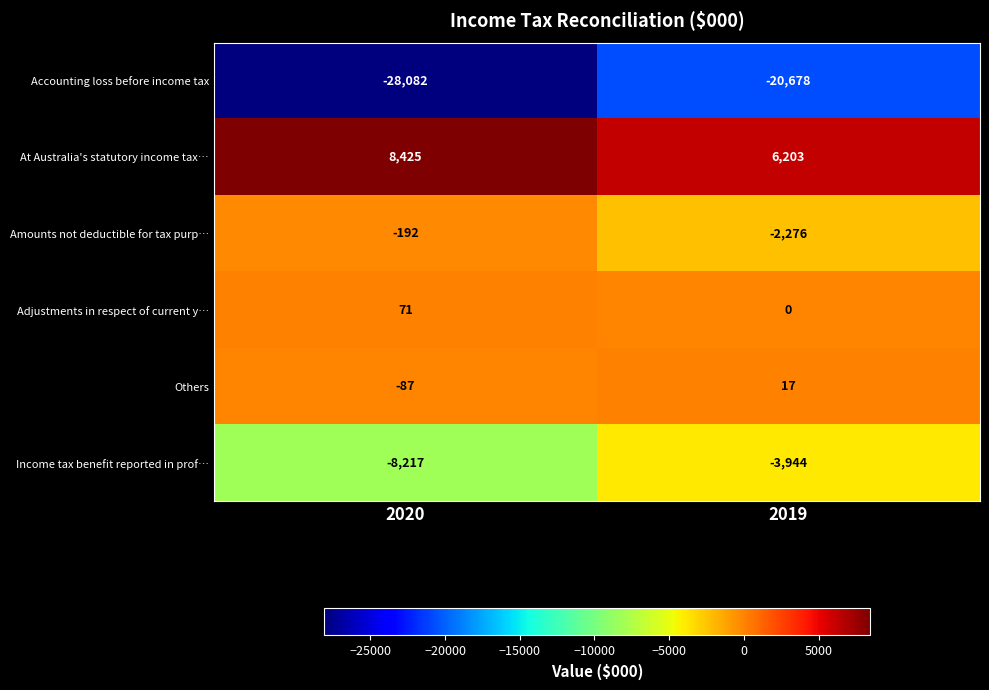

At which category is the sum across all series the highest?

2019